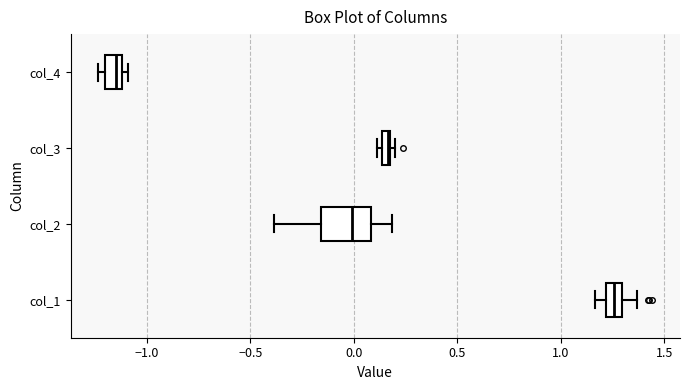

Where does the left whisker of the box for col_1 end on the x-axis? The values are not printed on the chart, so give them approximately, as read against the axis.

1.15